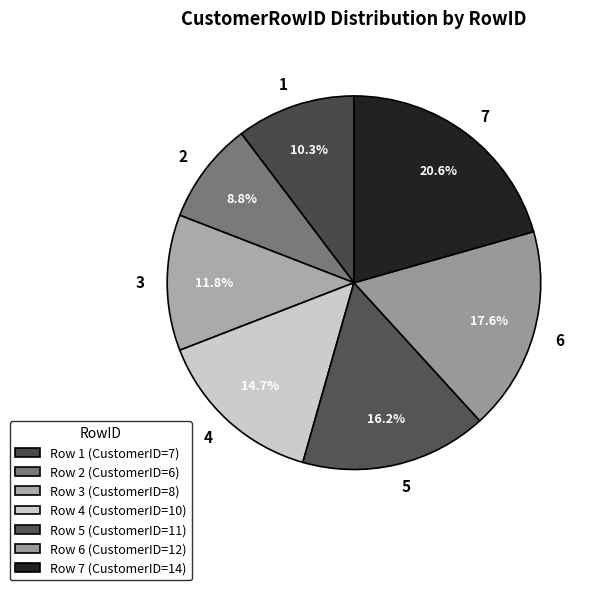

Do 7 and 6 together represent more than half of the pie?

No